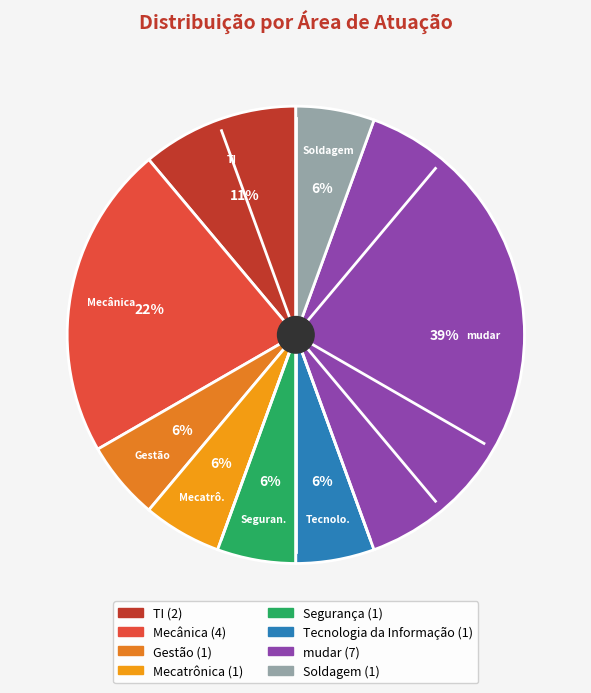

Does any single category account for the majority?

No